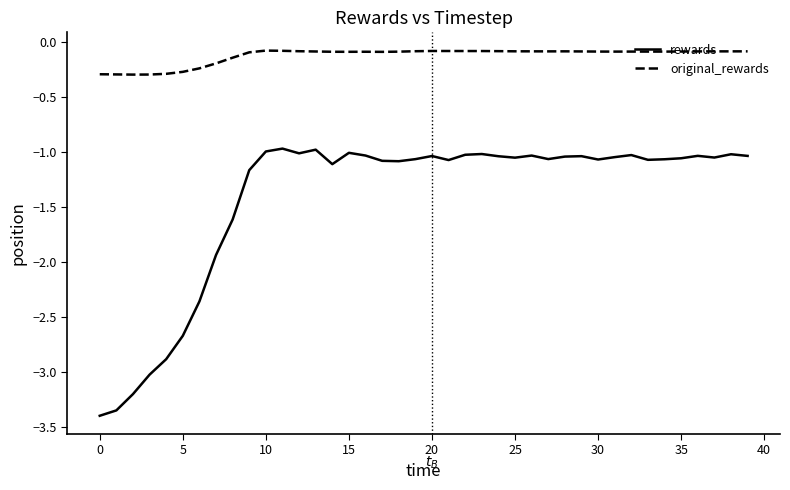

What is the lowest value of the original_rewards series?

-0.3